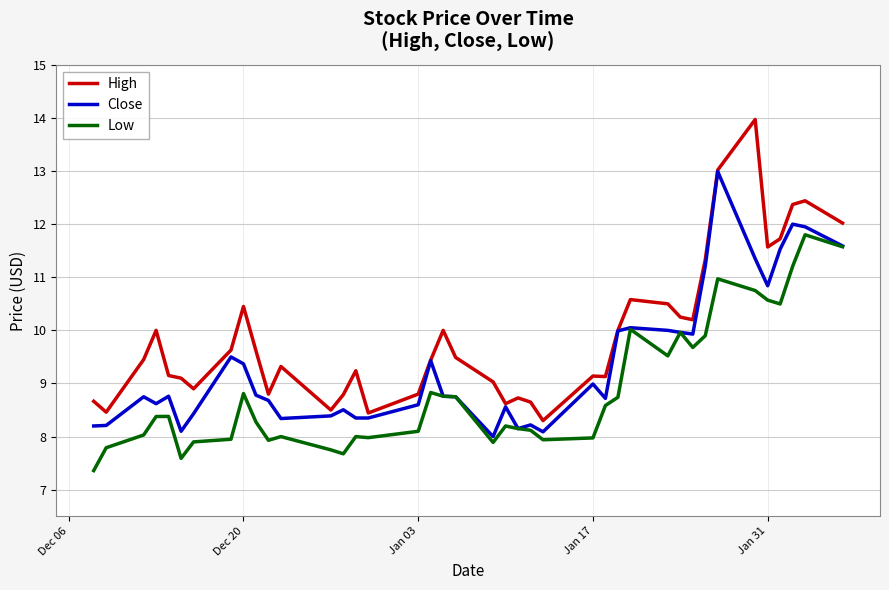

Which series has the largest total across all categories?

High